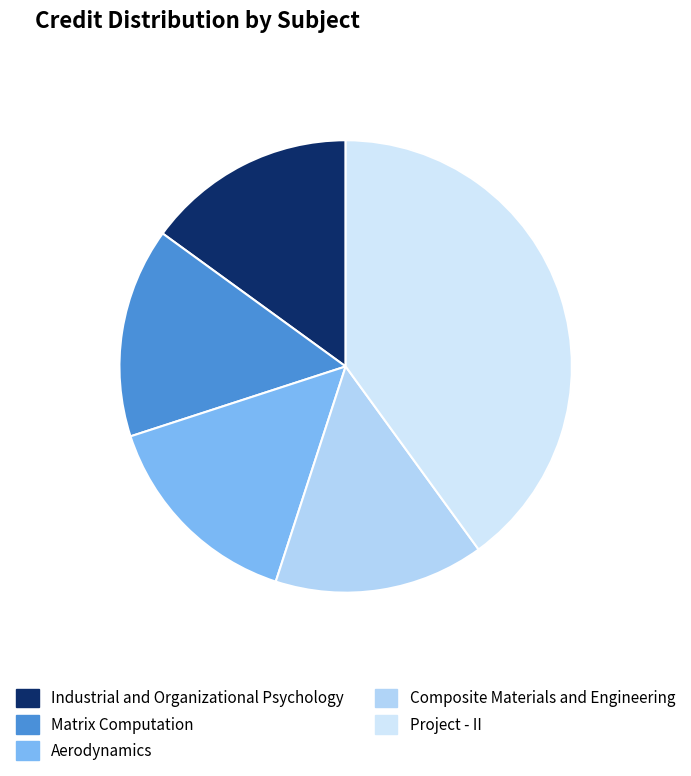

Combined, what portion of the pie is Matrix Computation and Industrial and Organizational Psychology?

30.0%